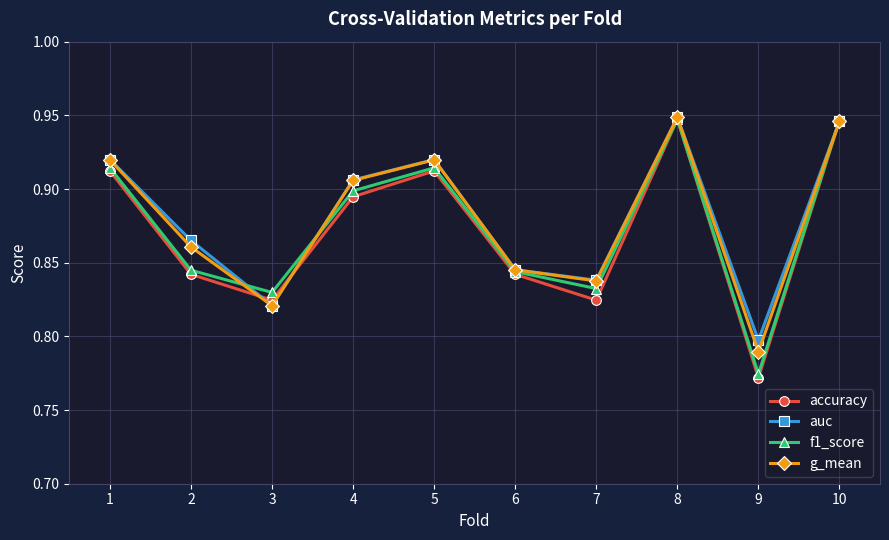

What is the difference between the second highest and minimum values in the g_mean series?

0.2